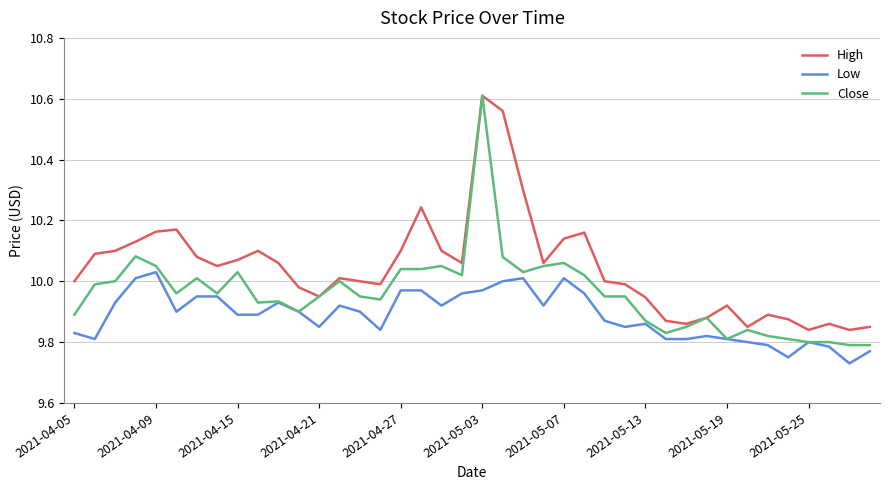

Which series has the largest total across all categories?

High